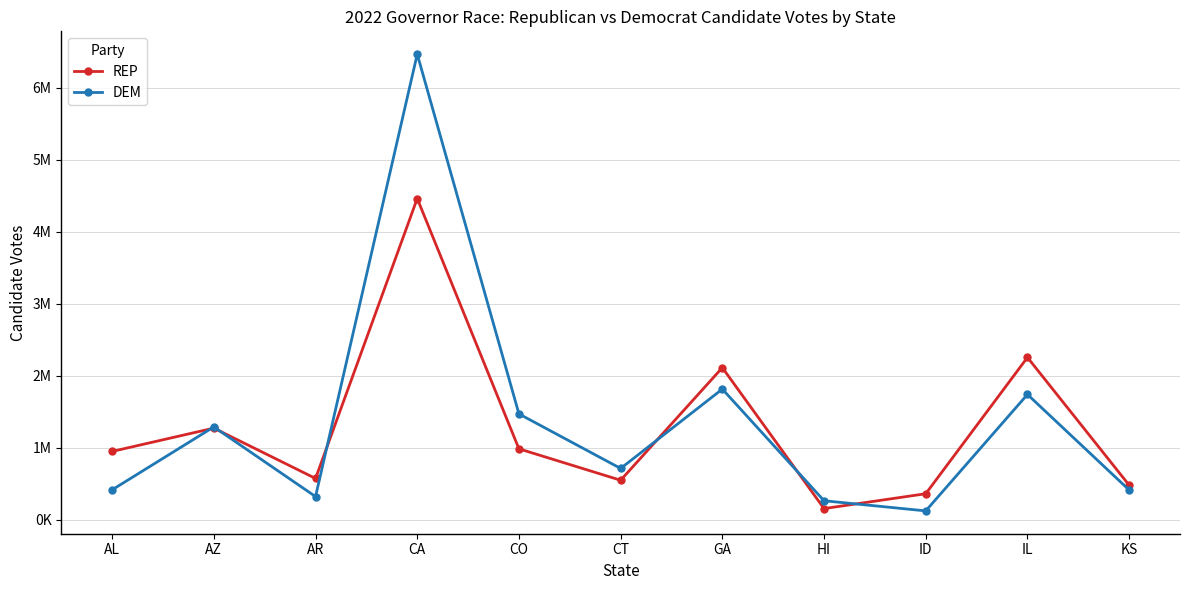

What value does the REP series have at AR, to the nearest 10?

571100